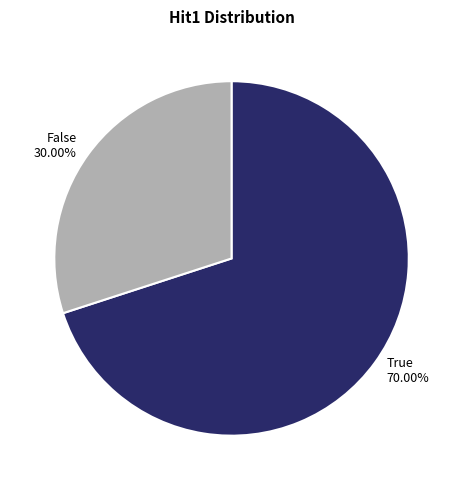

What is the majority slice?

True